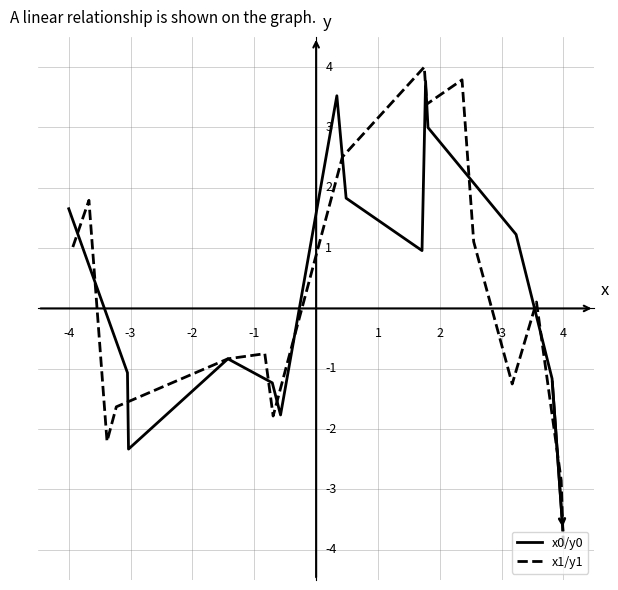

What is the value of the x1/y1 point at the 17th from the left?

-1.3